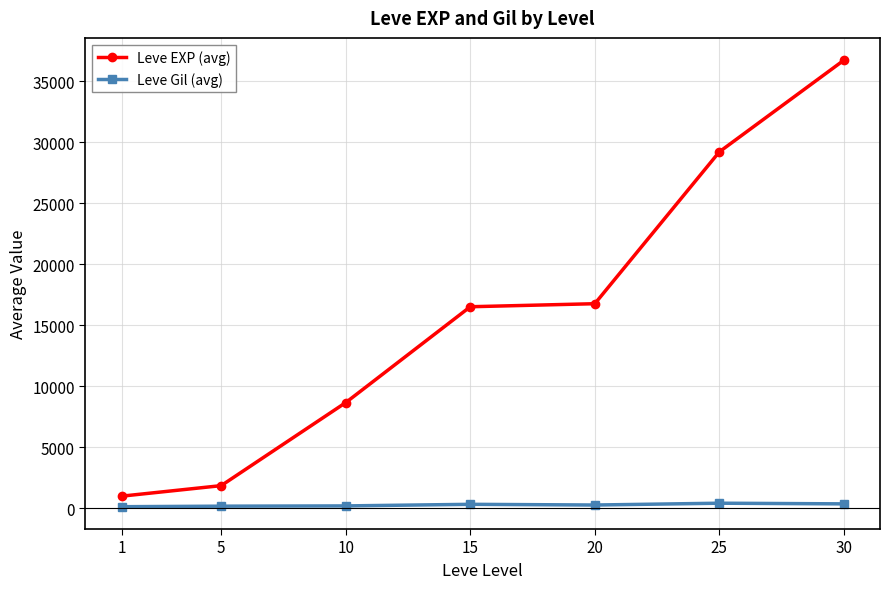

The value of Leve EXP (avg) at 30 is 36743. True or false?

True